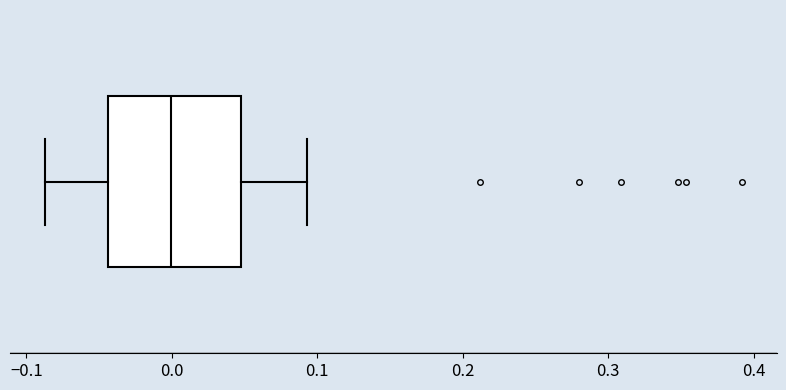

Where does the median line of the box sit on the x-axis? The values are not printed on the chart, so give them approximately, as read against the axis.

0.00